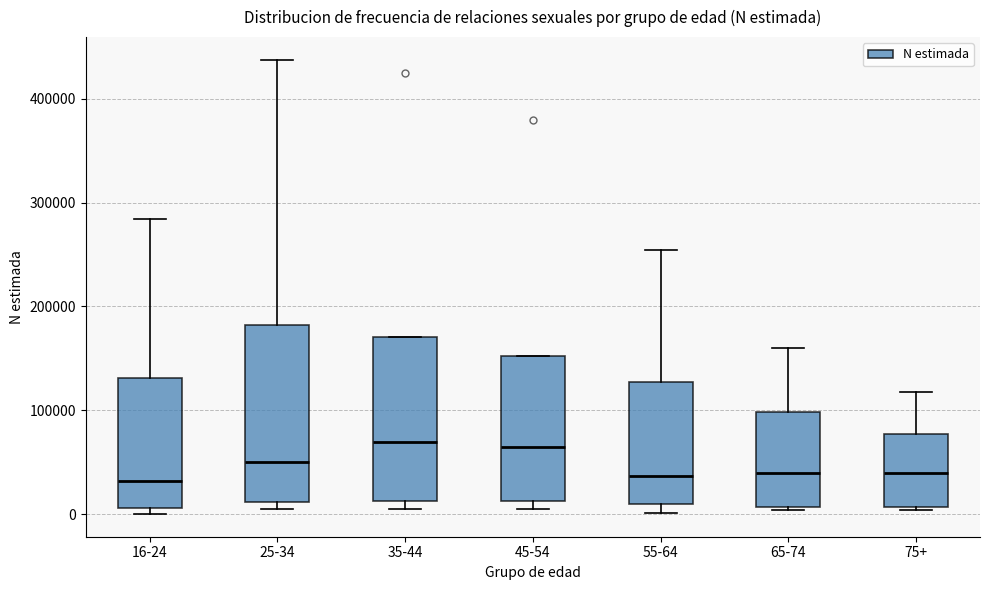

Reading left to right, read every box against the y-axis: the position of its median line, the range the box covers, and the ends of its whiskers. The values are not printed on the chart, so give them approximately, as read against the axis.

16-24: median 30000, box 10000 to 130000, whiskers 0 to 280000
25-34: median 50000, box 10000 to 180000, whiskers 10000 (just below the box's lower edge) to 440000
35-44: median 70000, box 10000 to 170000, whiskers 0 to 170000
45-54: median 60000, box 10000 to 150000, whiskers 0 to 150000
55-64: median 40000, box 10000 to 130000, whiskers 0 to 250000
65-74: median 40000, box 10000 to 100000, whiskers 0 to 160000
75+: median 40000, box 10000 to 80000, whiskers 0 to 120000